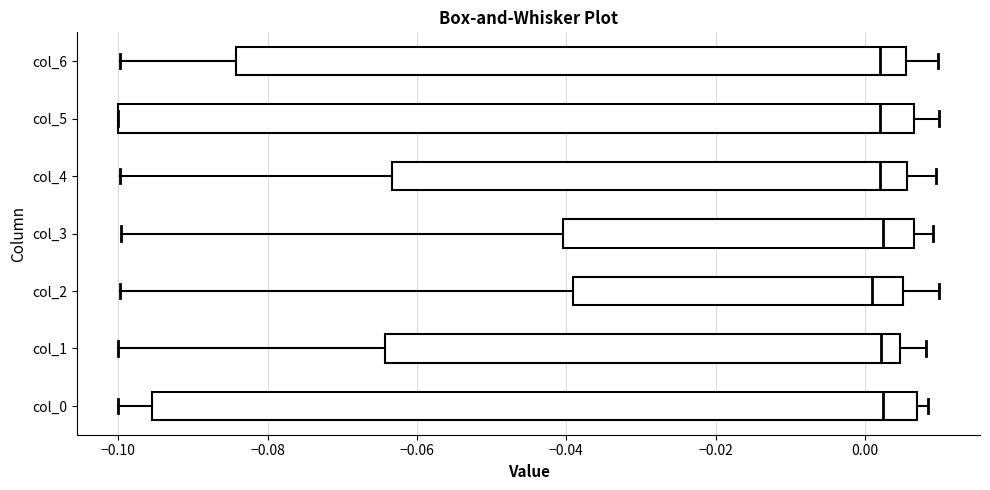

Reading bottom to top, read every box against the x-axis: the position of its median line, the range the box covers, and the ends of its whiskers. The values are not printed on the chart, so give them approximately, as read against the axis.

col_0: median 0.002, box -0.096 to 0.006, whiskers -0.100 to 0.008
col_1: median 0.002, box -0.064 to 0.004, whiskers -0.100 to 0.008
col_2: median 0.002, box -0.040 to 0.006, whiskers -0.100 to 0.010
col_3: median 0.002, box -0.040 to 0.006, whiskers -0.100 to 0.010
col_4: median 0.002, box -0.064 to 0.006, whiskers -0.100 to 0.010
col_5: median 0.002, box -0.100 to 0.006, whiskers -0.100 to 0.010
col_6: median 0.002, box -0.084 to 0.006, whiskers -0.100 to 0.010